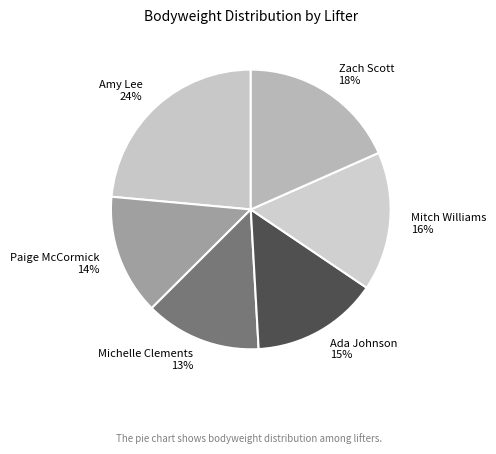

Count the number of slices in the pie.

6